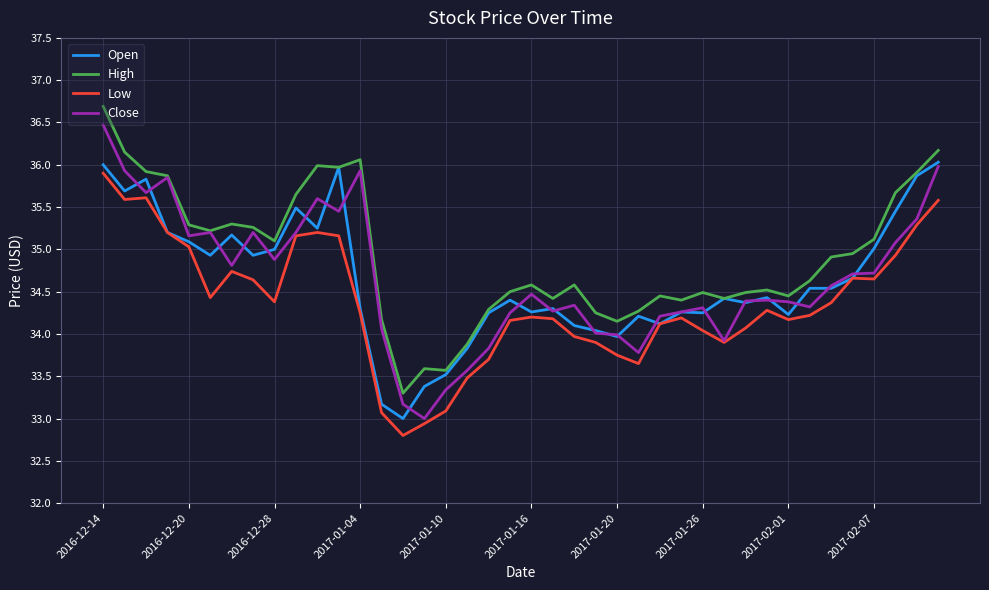

What is the minimum value for High?

33.3